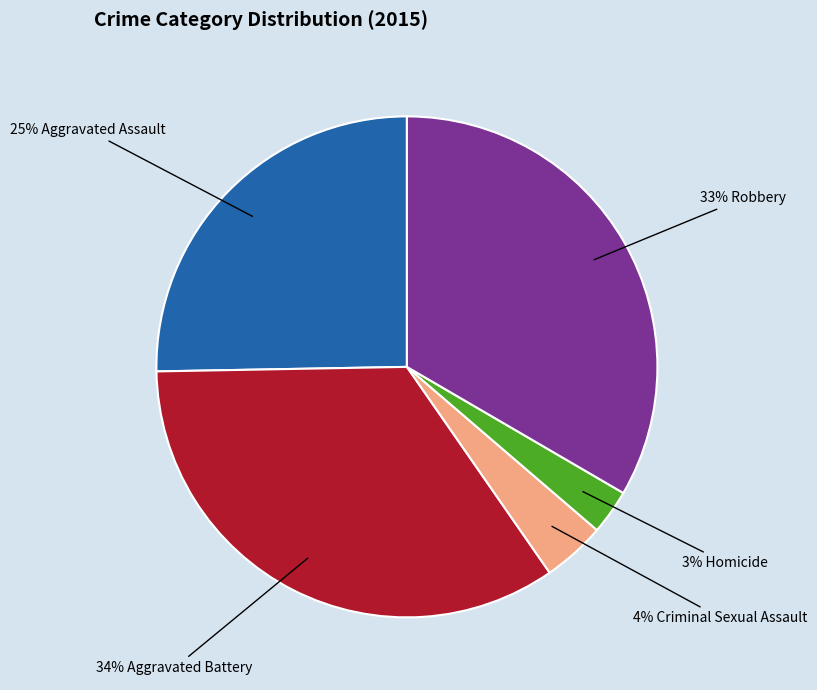

To the nearest percent, what is the average slice percentage?

20%